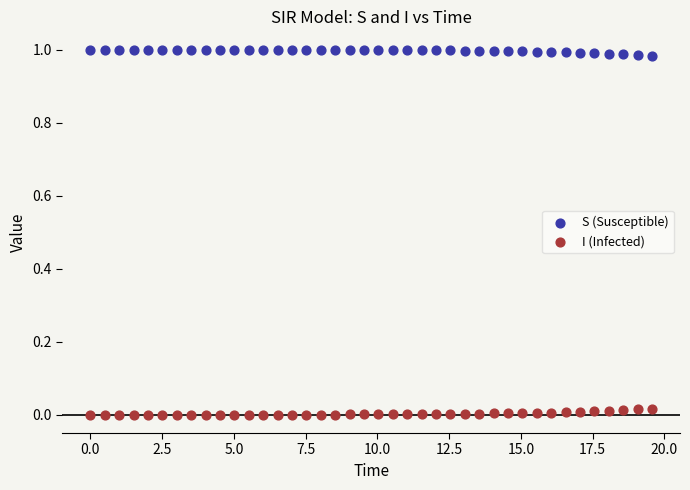

Which series reaches the maximum Y coordinate?

S (Susceptible)